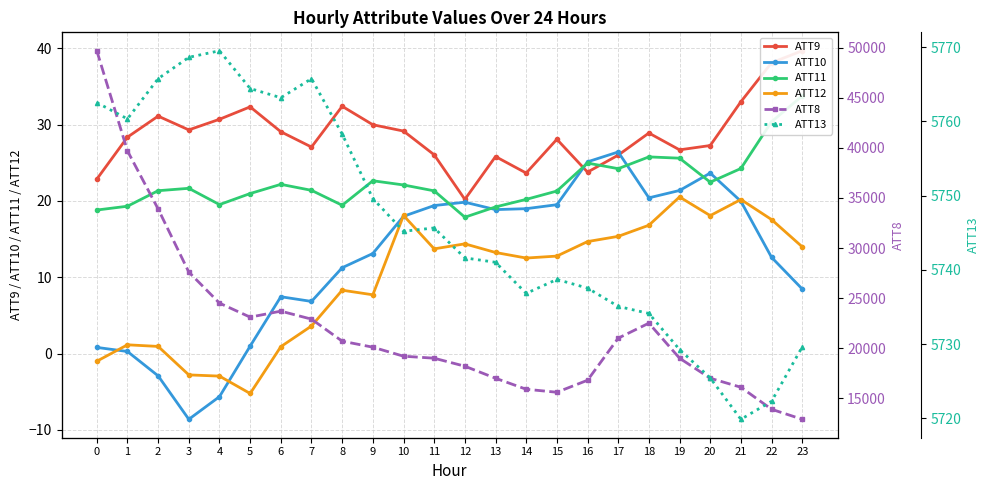

Reading left to right, extract all data points from this chart.

ATT9: 22.8	28.3	31.1	29.3	30.7	32.3	29.1	27.1	32.4	30.0	29.1	26.0	20.2	25.8	23.6	28.1	23.8	26.0	28.9	26.7	27.2	33.0	38.1	39.7
ATT10: 0.8	0.3	-2.9	-8.6	-5.6	1.0	7.4	6.8	11.2	13.1	18.0	19.4	19.8	18.9	19.0	19.5	25.1	26.4	20.4	21.4	23.6	19.9	12.6	8.5
ATT11: 18.8	19.3	21.3	21.6	19.5	21.0	22.2	21.4	19.4	22.6	22.1	21.3	17.9	19.2	20.2	21.3	24.9	24.2	25.8	25.6	22.4	24.2	30.4	33.7
ATT12: -1.0	1.1	0.9	-2.8	-3.0	-5.2	0.9	3.6	8.3	7.7	18.1	13.7	14.4	13.2	12.5	12.8	14.7	15.4	16.8	20.5	18.1	20.2	17.5	14.0
ATT8: 49700.0	39700.0	33900.0	27600.0	24500.0	23100.0	23700.0	22900.0	20700.0	20100.0	19200.0	19000.0	18200.0	17000.0	15900.0	15600.0	16800.0	21000.0	22500.0	19000.0	17000.0	16100.0	13900.0	12900.0
ATT13: 5762.5	5760.3	5765.8	5768.6	5769.5	5764.4	5763.2	5765.8	5758.3	5749.6	5745.2	5745.6	5741.6	5741.0	5736.8	5738.7	5737.5	5735.1	5734.1	5729.3	5725.4	5719.9	5722.3	5729.6